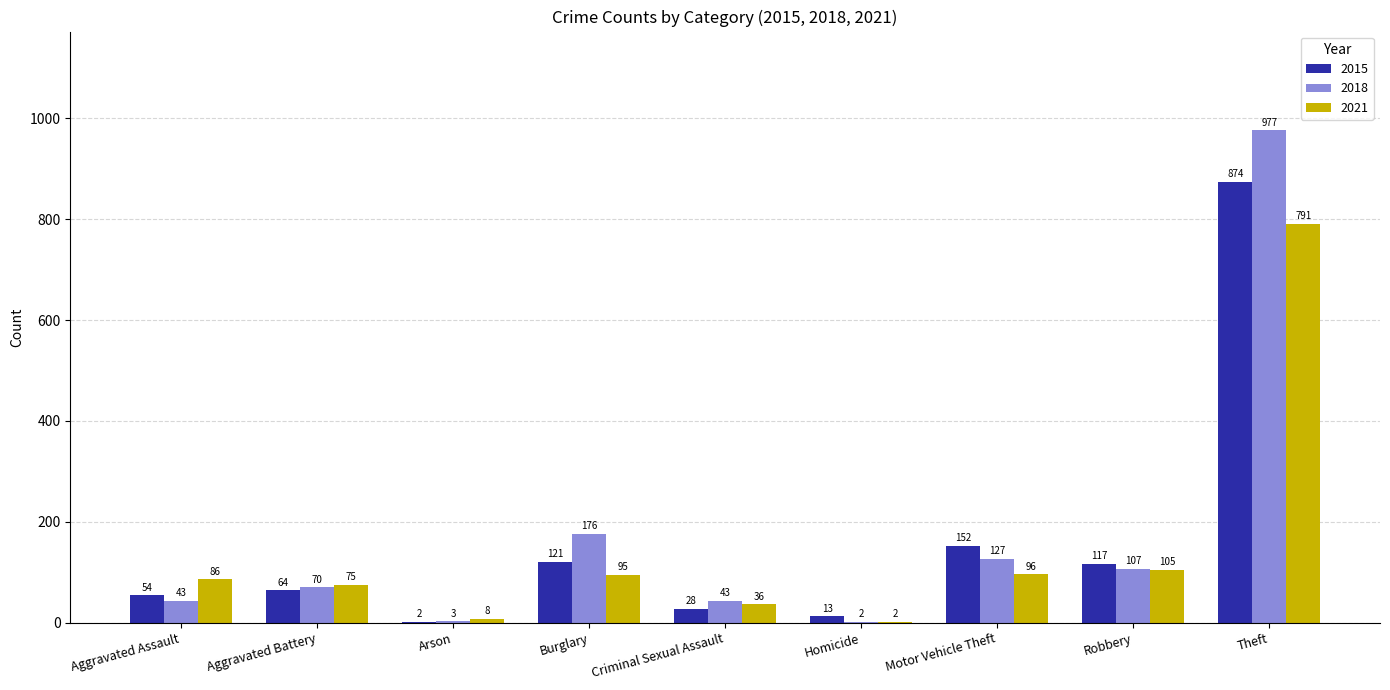

What is the average value of the 2015 series?

158